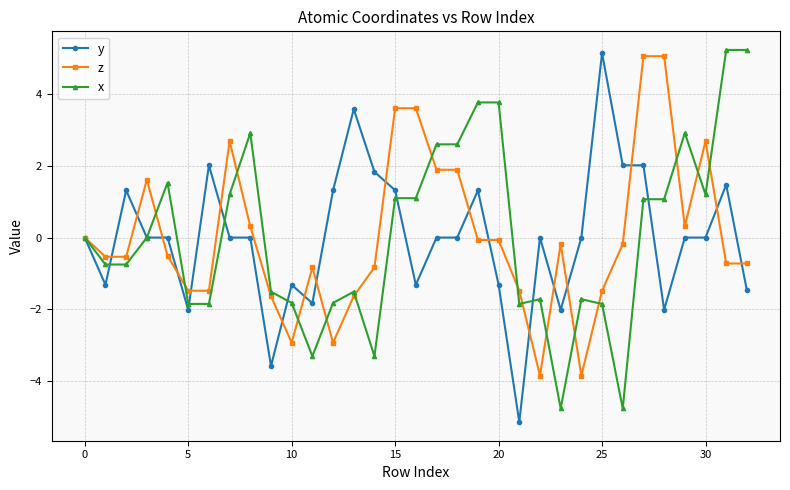

At how many categories does at least one series exceed 4?

5